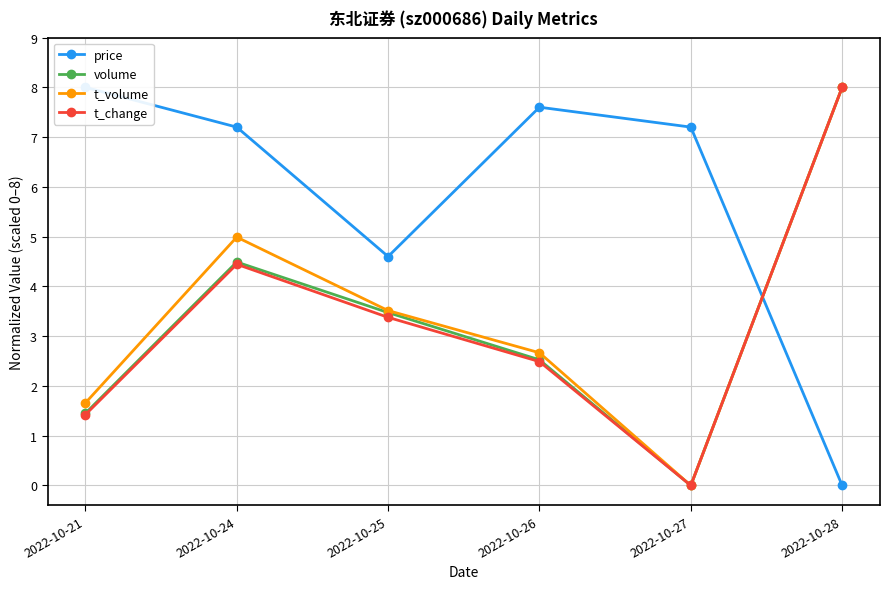

How many lines are shown in the chart?

4